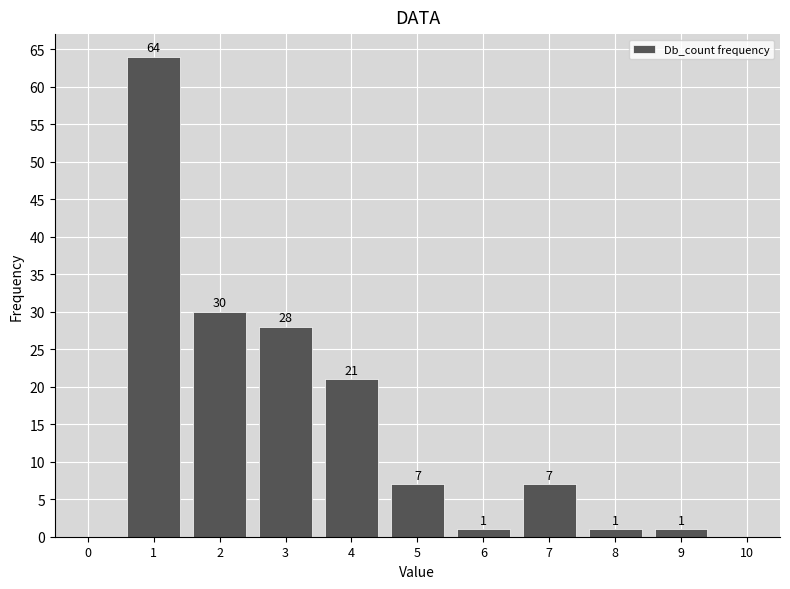

Reading right to left, what are all the values shown in this chart?

10=0	9=1	8=1	7=7	6=1	5=7	4=21	3=28	2=30	1=64	0=0